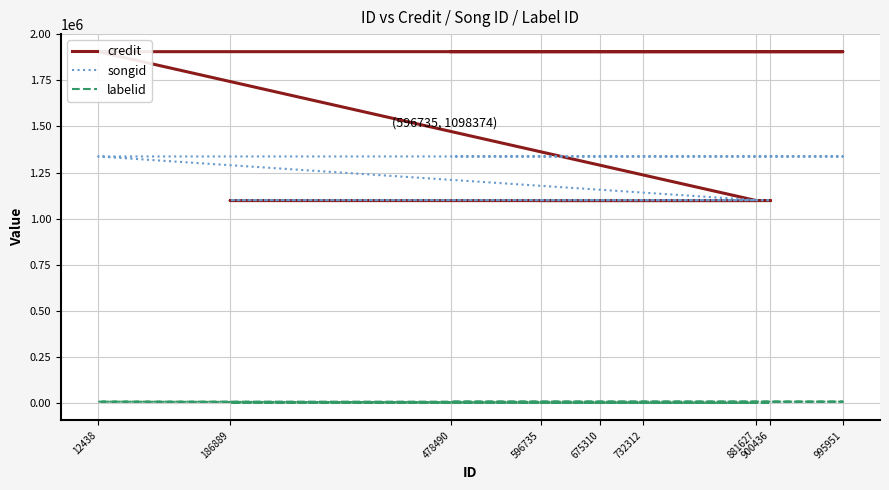

Does the chart display data point markers on the line(s)?

No